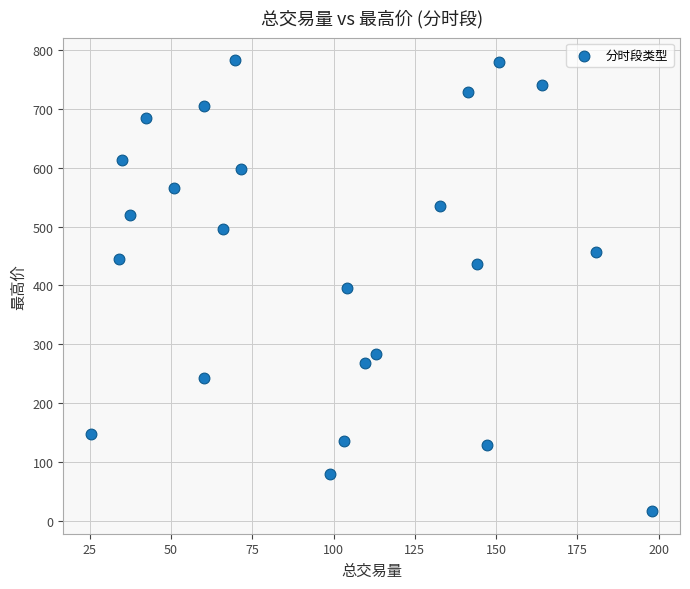

What is the range of X values (max minus min)?

172.5